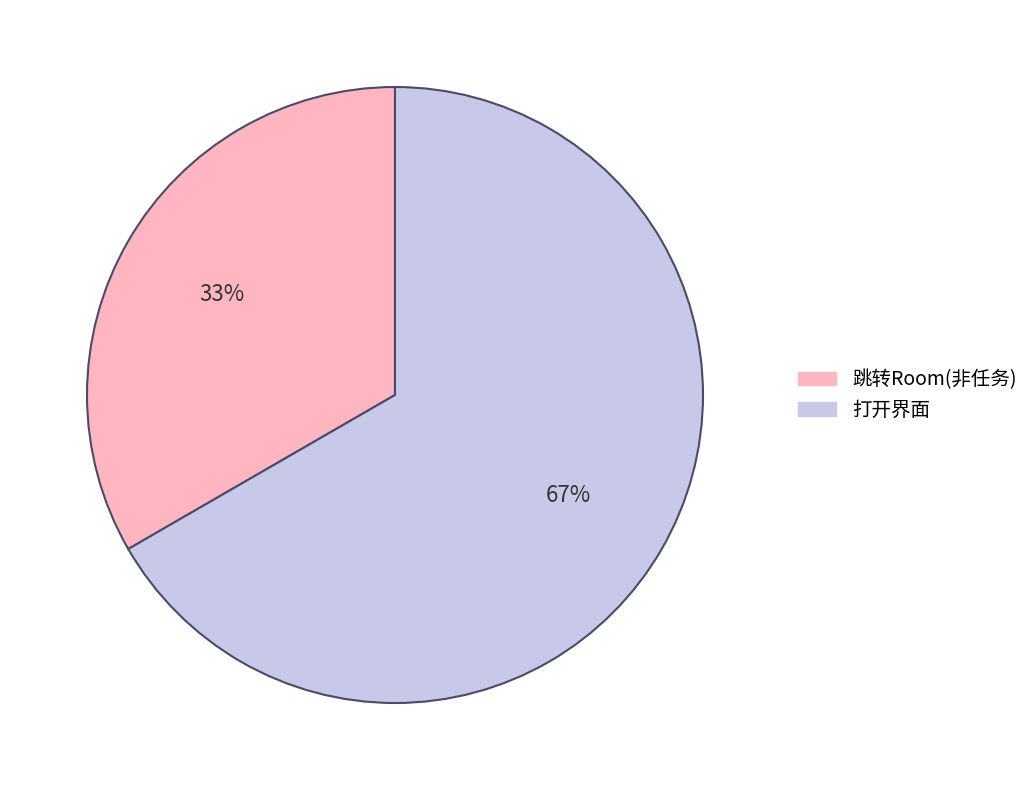

To the nearest percent, what percentage of the pie is 打开界面?

67%